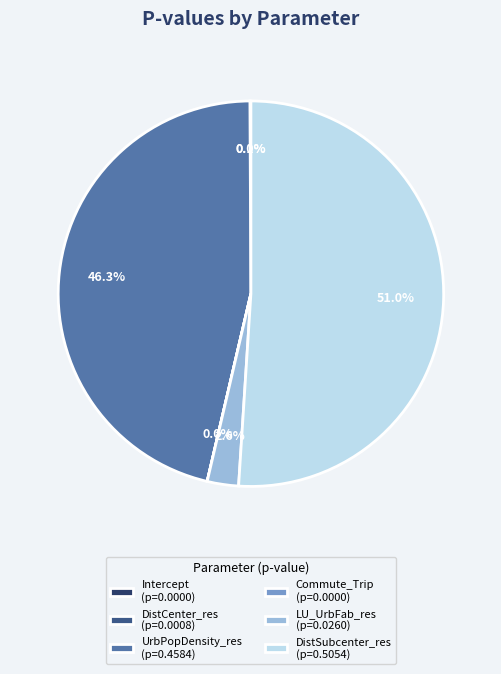

What percentage is the UrbPopDensity_res slice, to the nearest percent?

46%